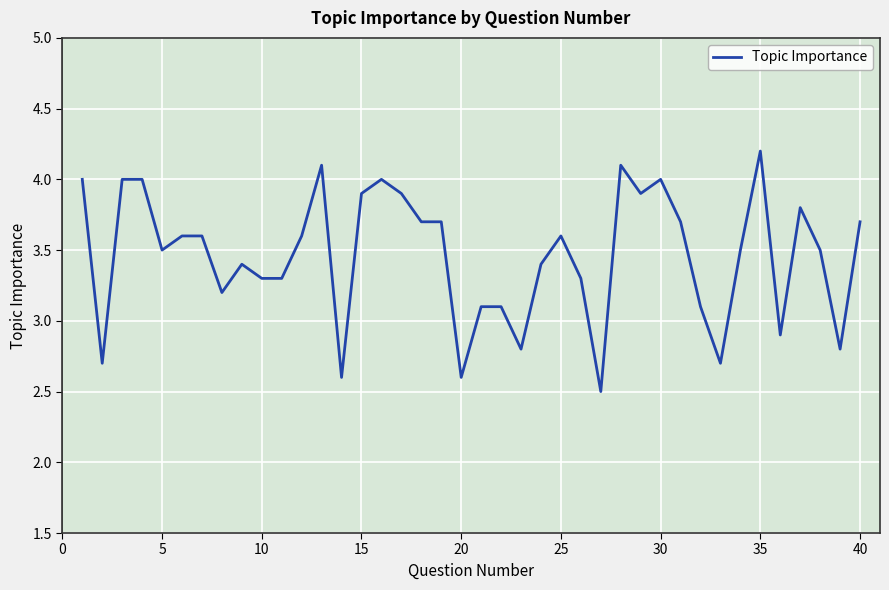

Reading right to left, list all the values displayed in this chart.

3.7	2.8	3.5	3.8	2.9	4.2	3.5	2.7	3.1	3.7	4.0	3.9	4.1	2.5	3.3	3.6	3.4	2.8	3.1	3.1	2.6	3.7	3.7	3.9	4.0	3.9	2.6	4.1	3.6	3.3	3.3	3.4	3.2	3.6	3.6	3.5	4.0	4.0	2.7	4.0